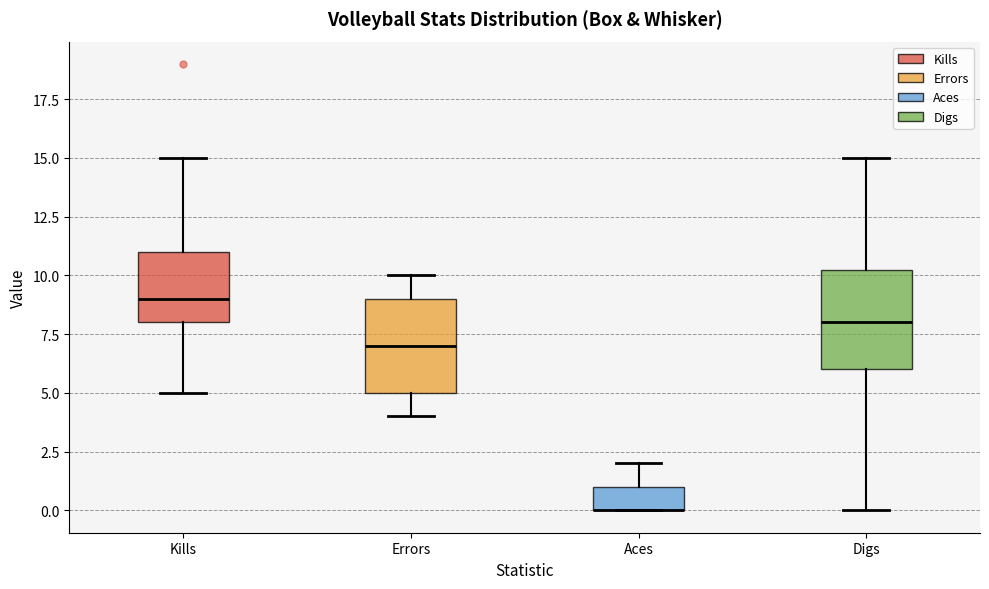

Reading left to right, transcribe this box plot: for each box, give where its median line is, the range the box spans, and where its two whiskers end, as read against the y-axis. The values are not printed on the chart, so give them approximately, as read against the axis.

Kills: median 9.0, box 8.0 to 11.0, whiskers 5.0 to 15.0
Errors: median 7.0, box 5.0 to 9.0, whiskers 4.0 to 10.0
Aces: median 0.0 (drawn on the box's lower edge), box 0.0 to 1.0, whiskers 0.0 to 2.0
Digs: median 8.0, box 6.0 to 10.5, whiskers 0.0 to 15.0